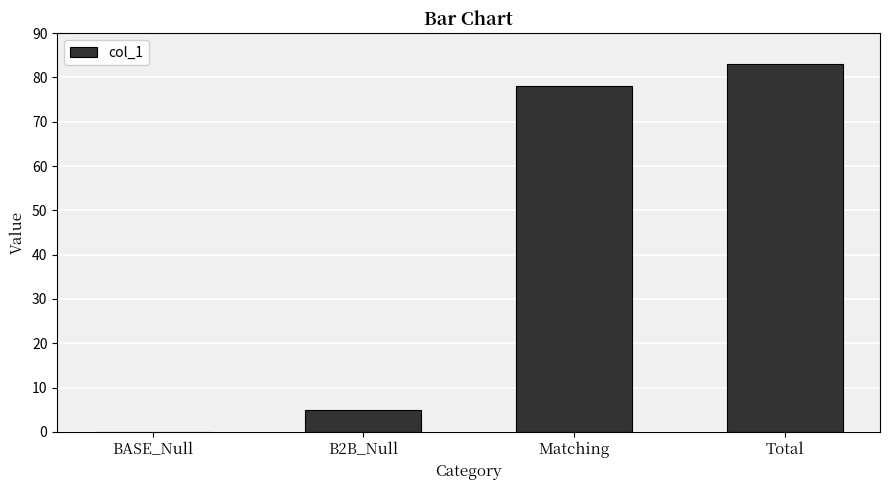

Which has a higher value, Matching or B2B_Null?

Matching